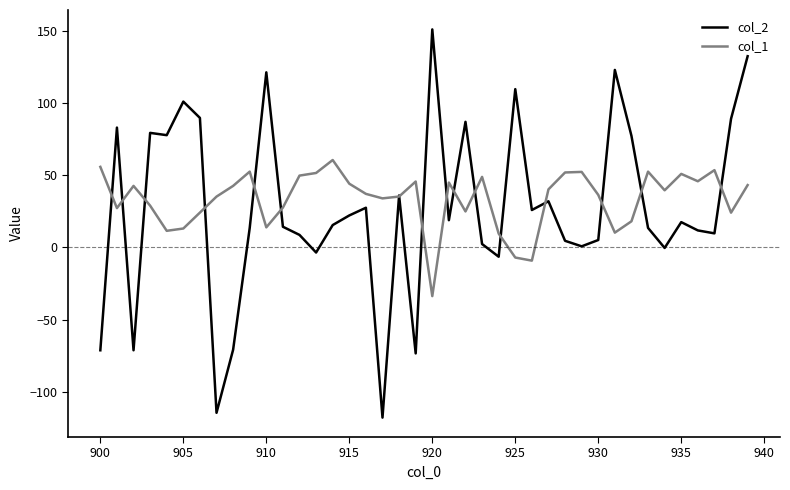

Rank the series by their maximum value, from highest to lowest.

col_2, col_1